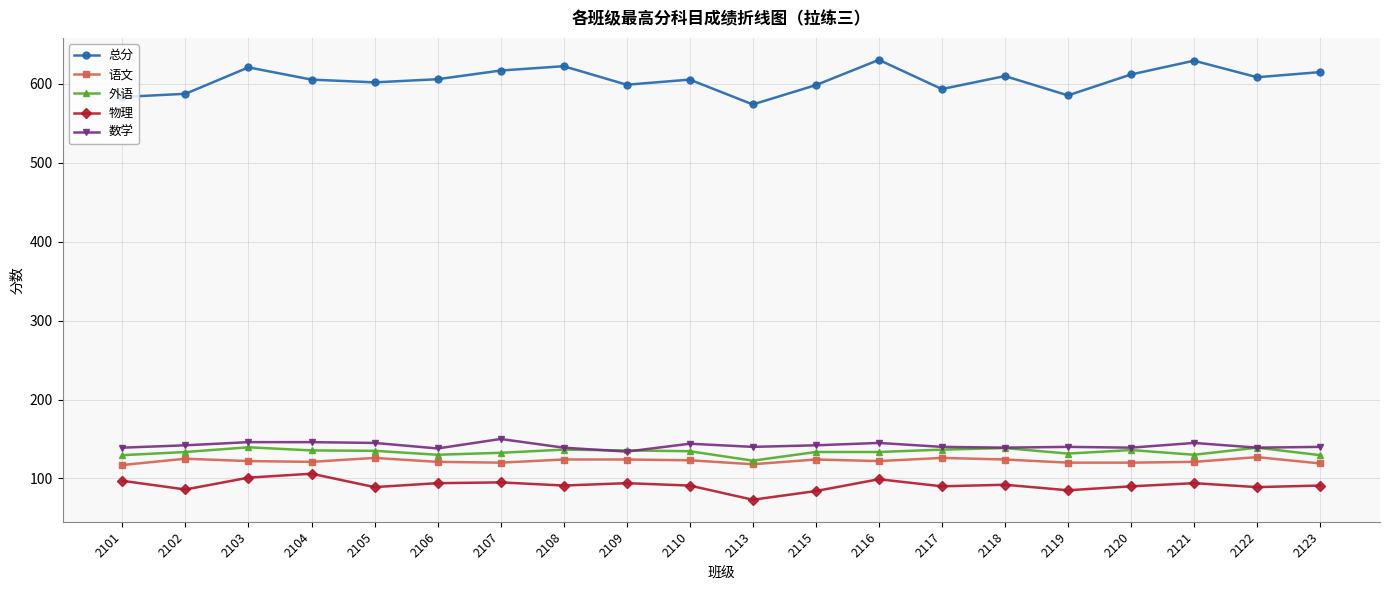

Is it true that 物理 equals 41.4 at 2107?

False